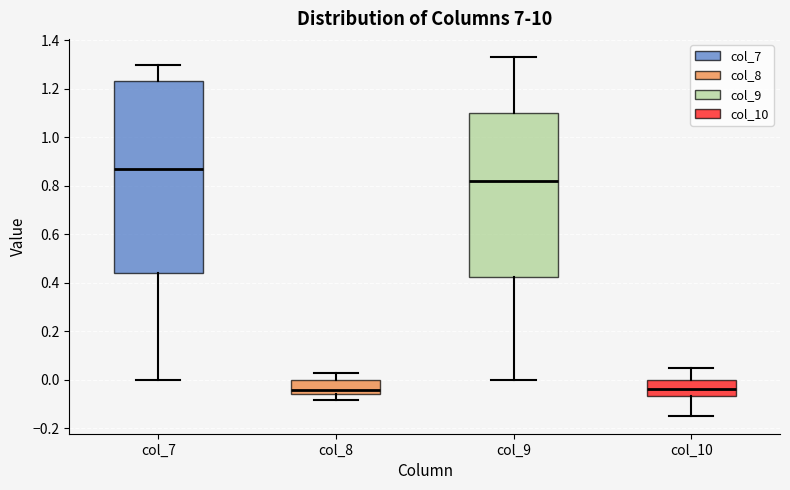

Which box has the highest median line?

col_7